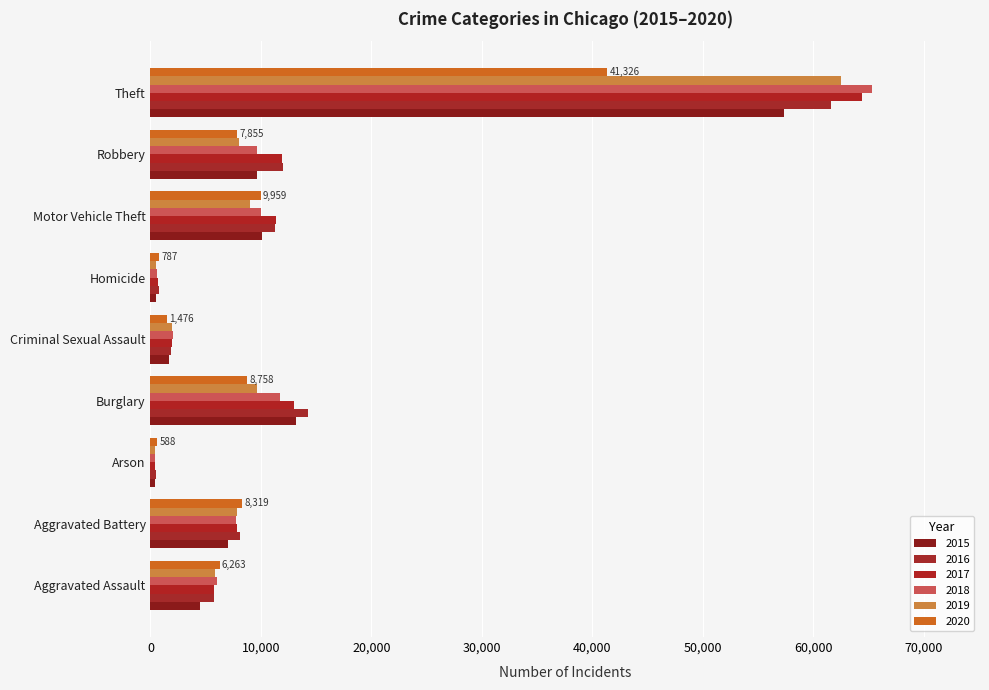

At which category does the chart reach its minimum across all series?

Arson